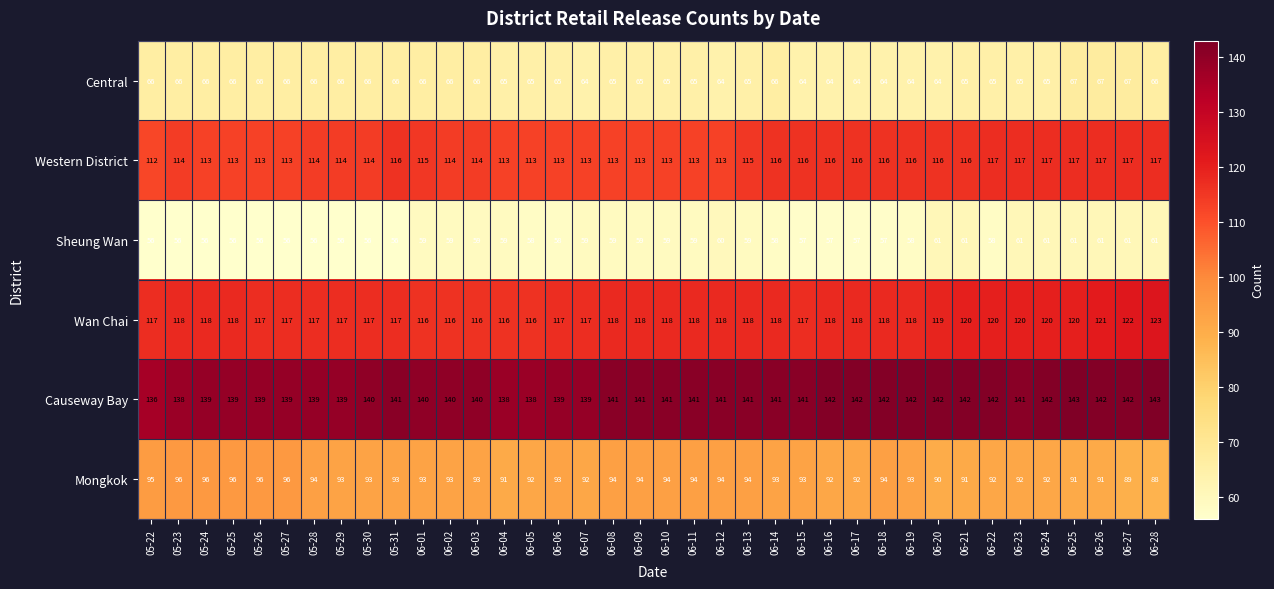

What is the smallest value displayed?

56